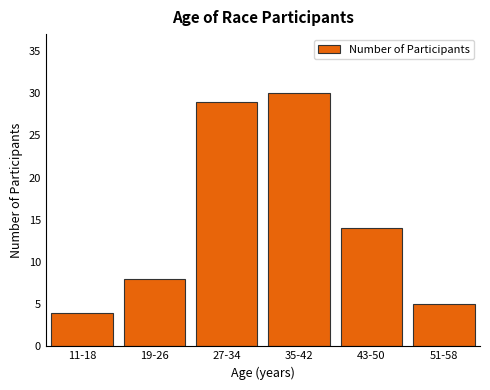

Reading left to right, transcribe all the data shown in this chart.

4	8	29	30	14	5